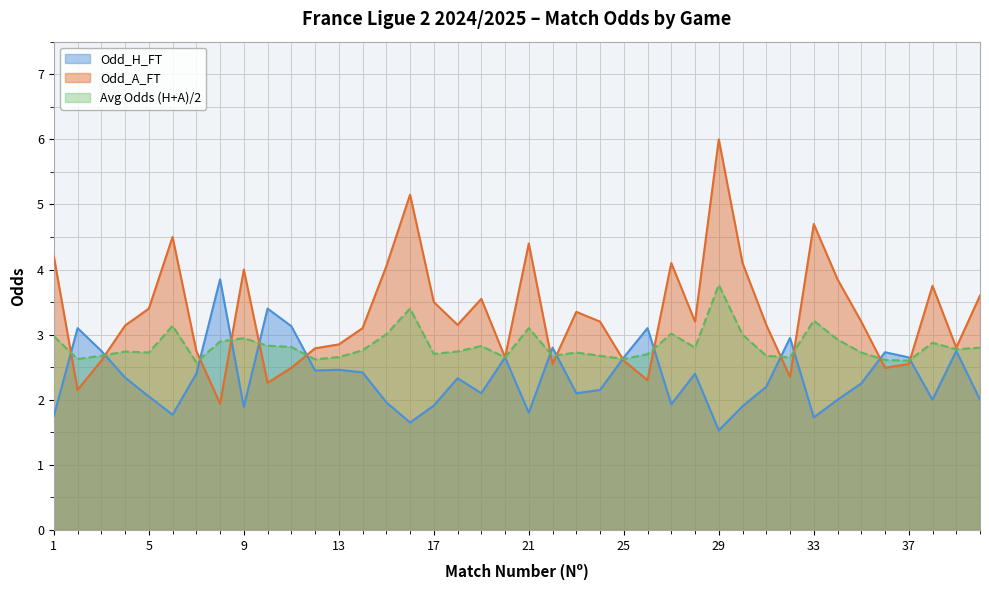

Reading left to right, transcribe all the data shown in this chart.

Odd_H_FT: 1.8	3.1	2.8	2.3	2.0	1.8	2.4	3.9	1.9	3.4	3.1	2.5	2.5	2.4	2.0	1.6	1.9	2.3	2.1	2.6	1.8	2.8	2.1	2.1	2.6	3.1	1.9	2.4	1.5	1.9	2.2	3.0	1.7	2.0	2.2	2.7	2.6	2.0	2.8	2.0
Odd_A_FT: 4.2	2.1	2.6	3.1	3.4	4.5	2.8	1.9	4.0	2.3	2.5	2.8	2.9	3.1	4.0	5.2	3.5	3.1	3.5	2.6	4.4	2.5	3.4	3.2	2.6	2.3	4.1	3.2	6.0	4.1	3.1	2.4	4.7	3.9	3.2	2.5	2.5	3.8	2.8	3.6